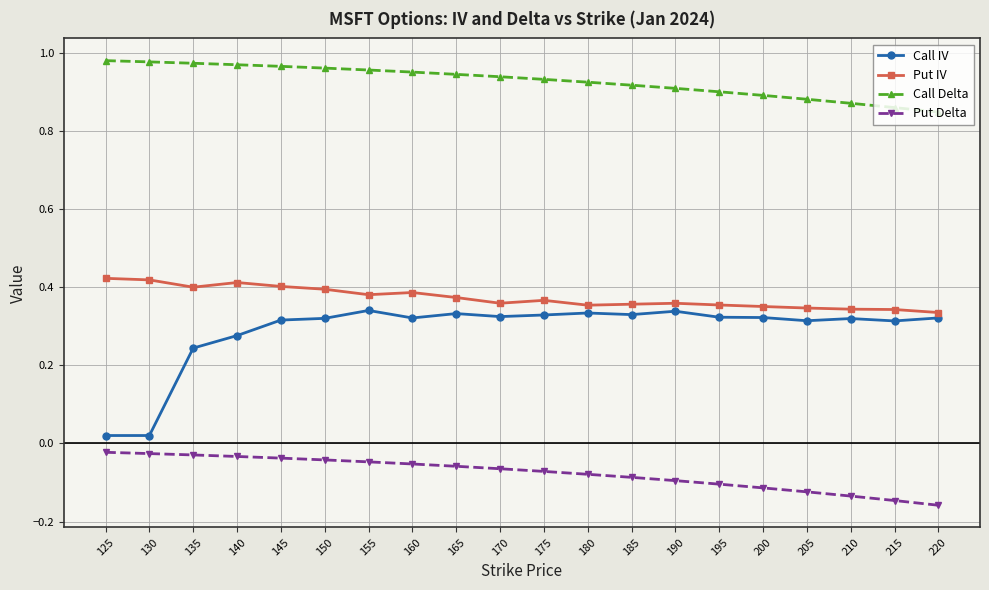

True or false: Put Delta and Call IV cross at least once.

False